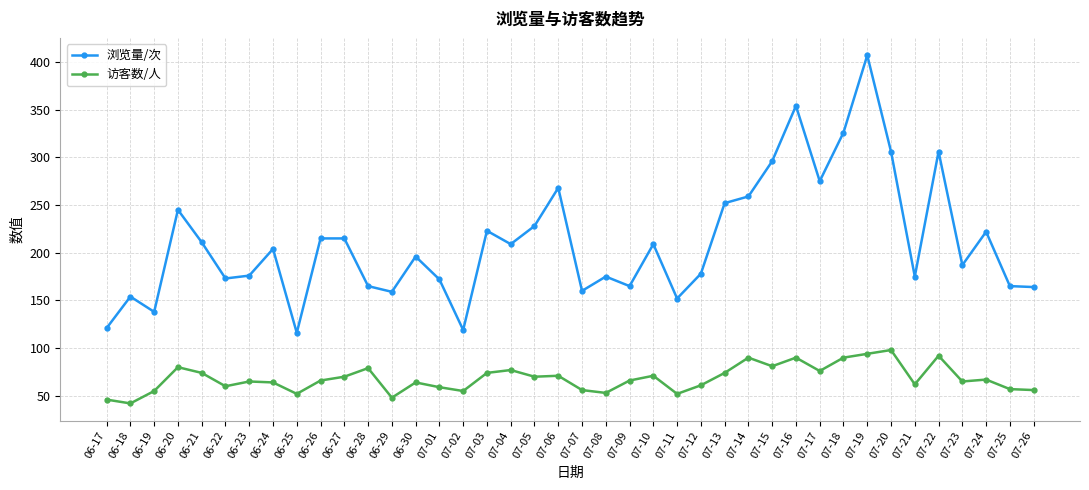

True or false: 浏览量/次 and 访客数/人 cross at least once.

False